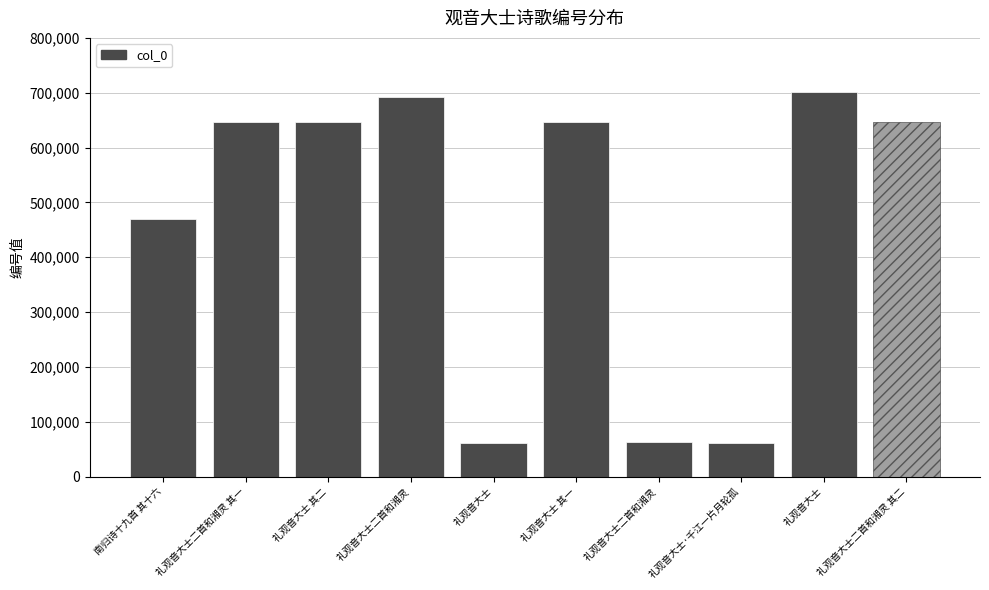

What is the difference between the maximum and minimum values?

638557